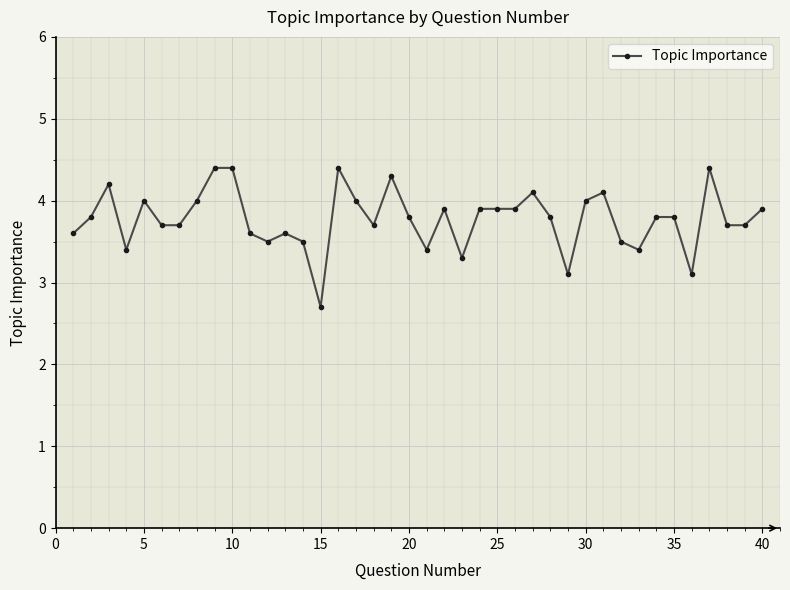

What is the sum of all values?

151.0